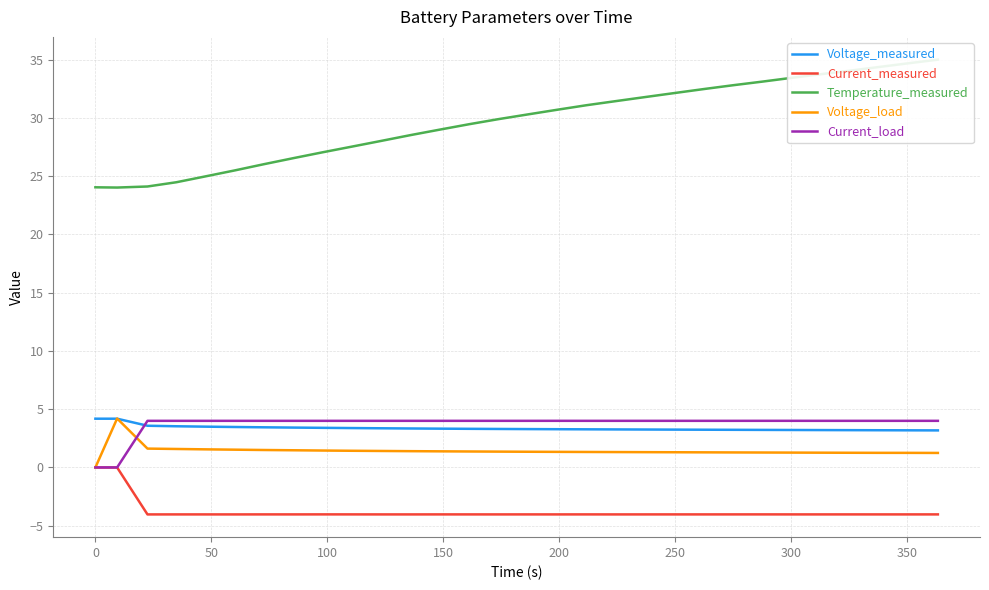

What is the maximum value for Voltage_load?

4.2